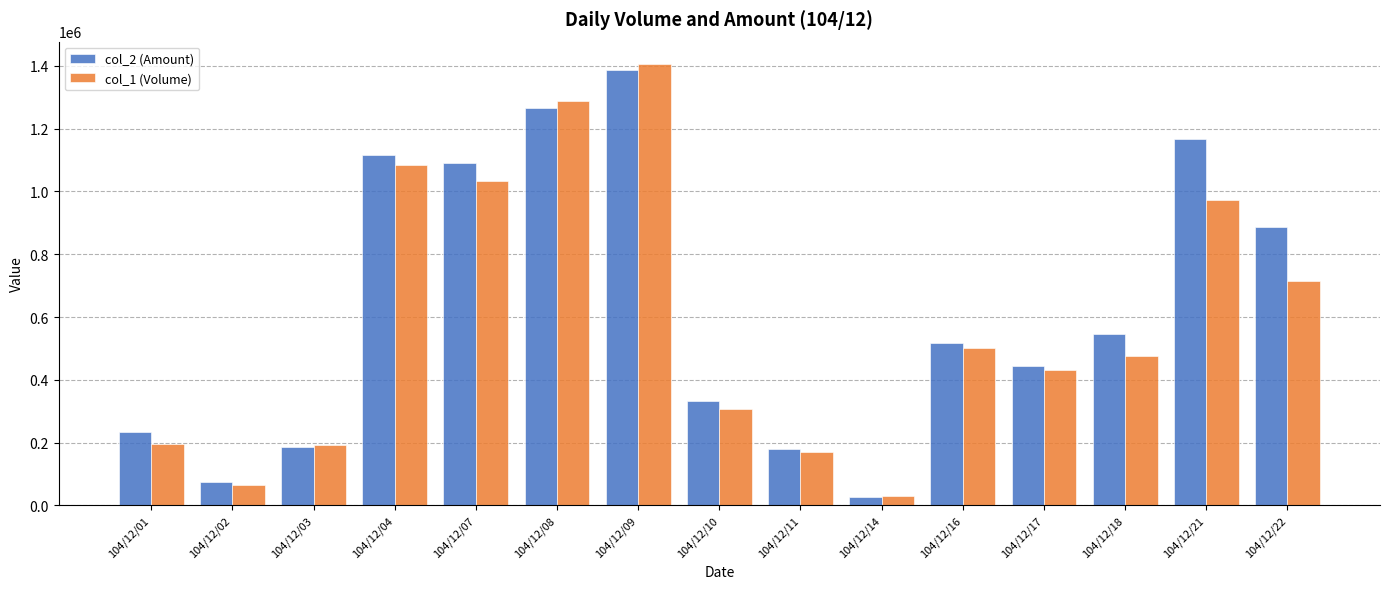

Count the number of data series in this chart.

2